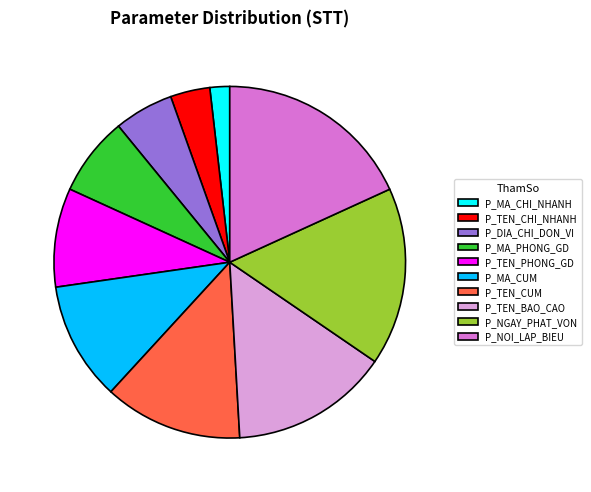

Which slice is the smallest?

P_MA_CHI_NHANH